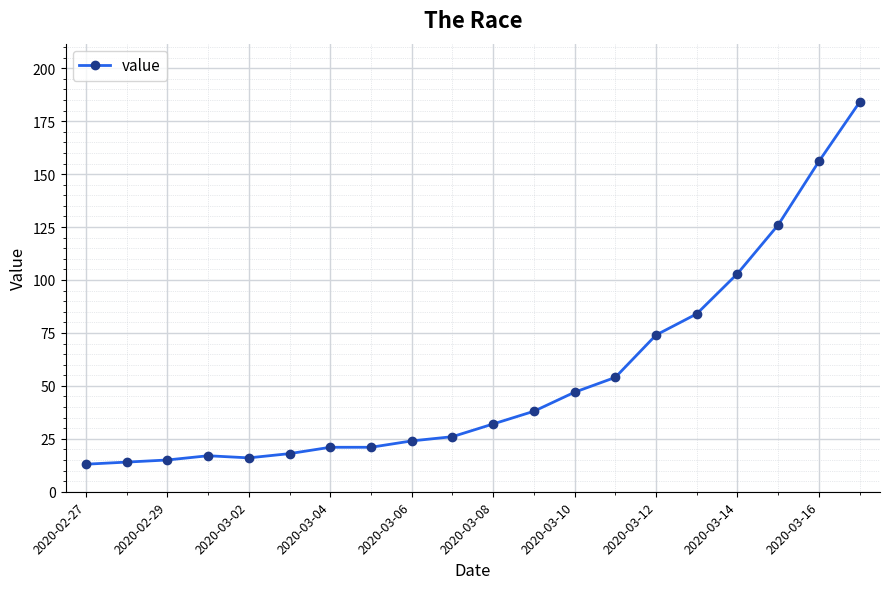

Reading left to right, what are all the values shown in this chart?

13	14	15	17	16	18	21	21	24	26	32	38	47	54	74	84	103	126	156	184